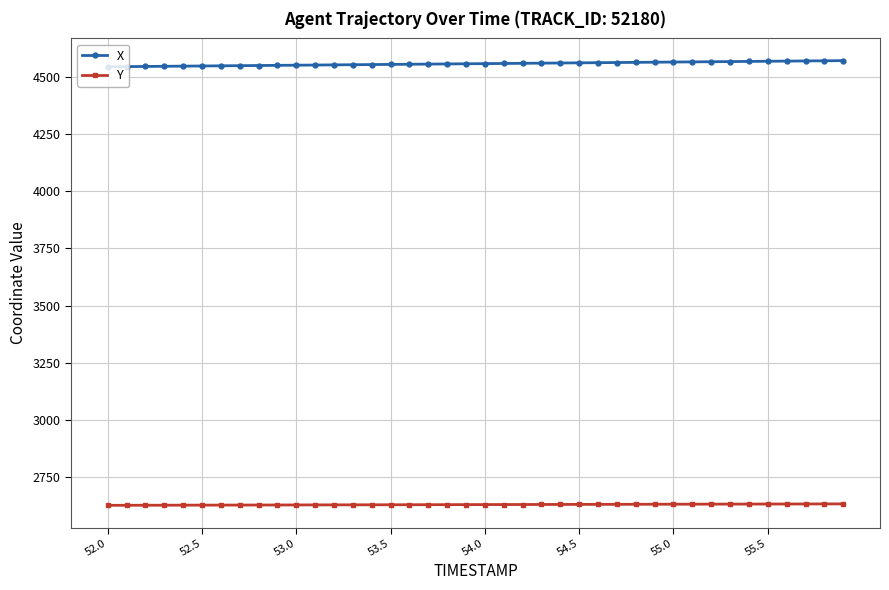

What is the difference between the maximum and second lowest values in the Y series?

6.1